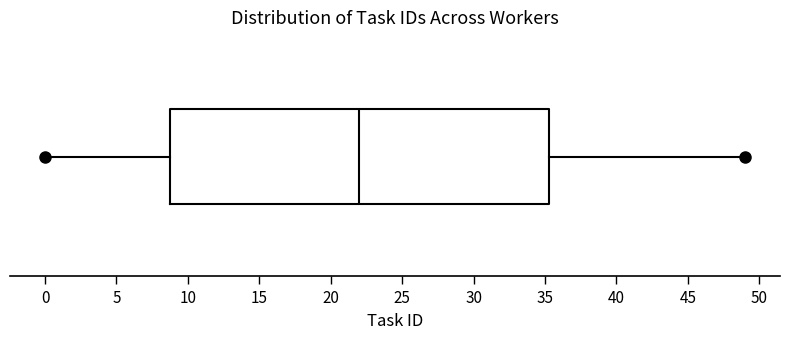

Where does the right whisker of the box end on the x-axis? The values are not printed on the chart, so give them approximately, as read against the axis.

49.0